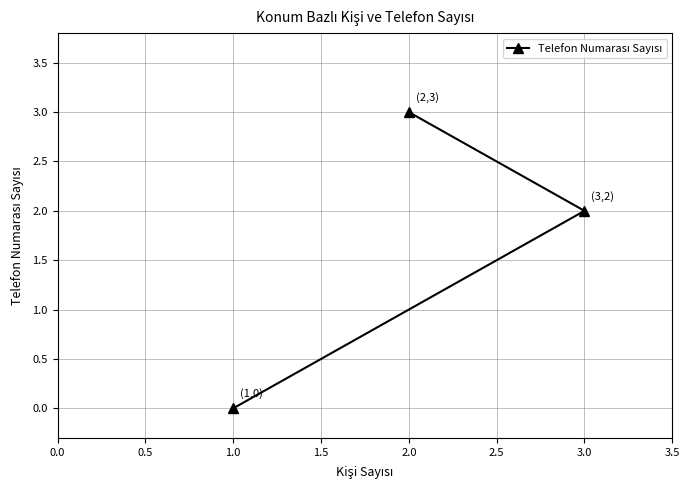

The chart shows a value of 5 at 2.0. True or false?

False